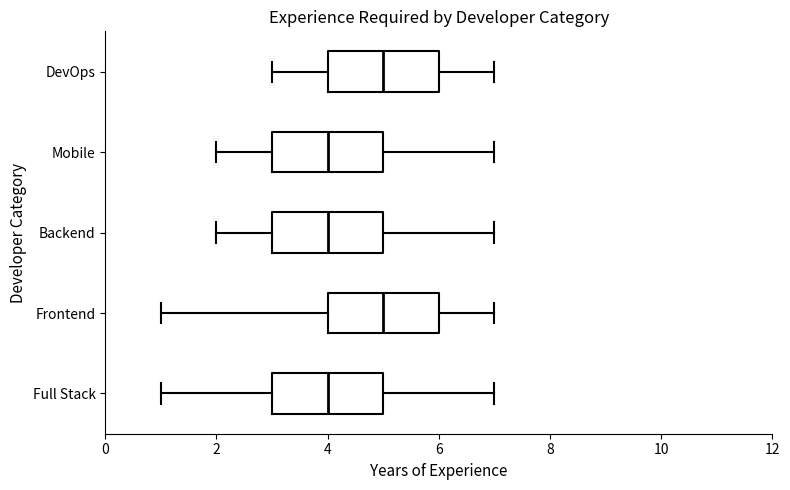

Where does the left whisker of the box for Full Stack end on the x-axis? The values are not printed on the chart, so give them approximately, as read against the axis.

1